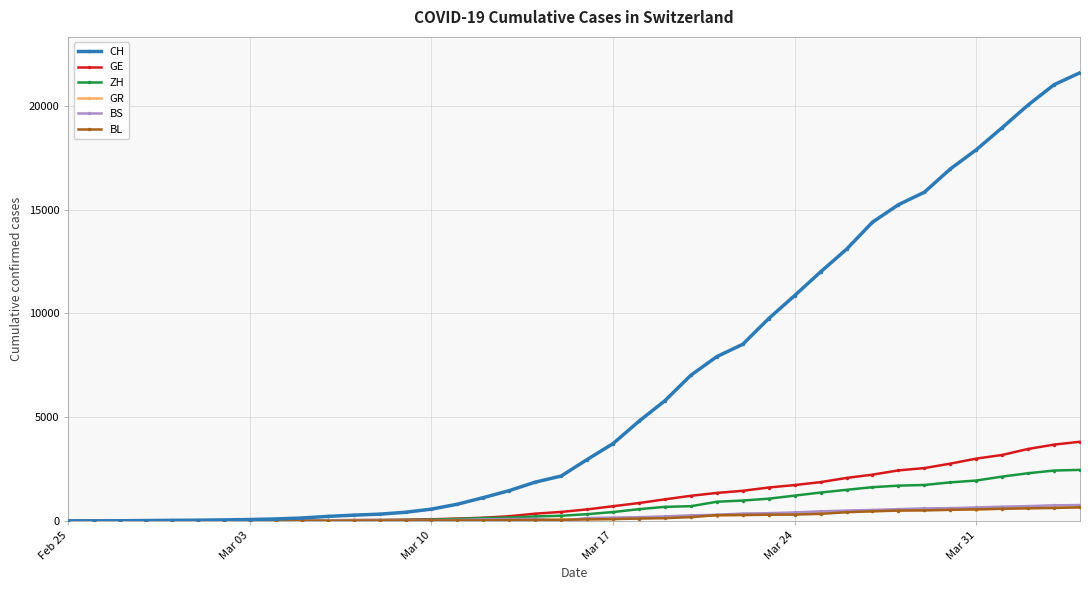

What is the maximum value shown in the chart?

21593